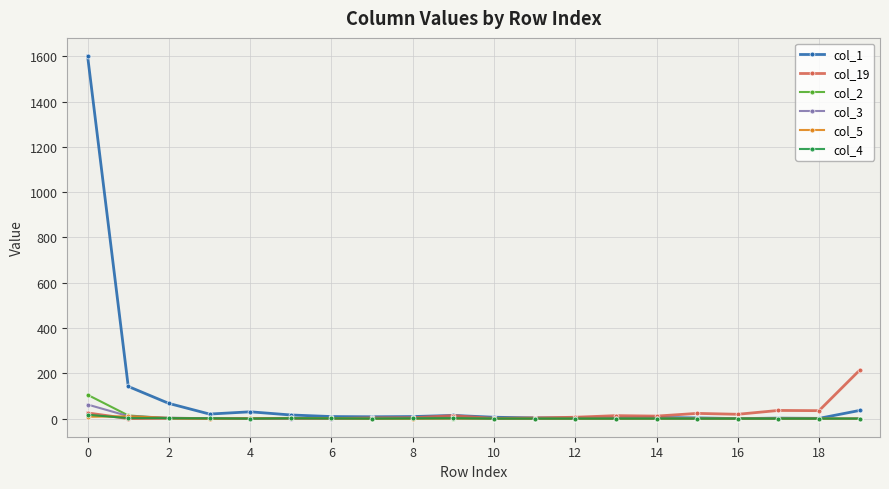

Is this an area chart (filled region under the line)?

No